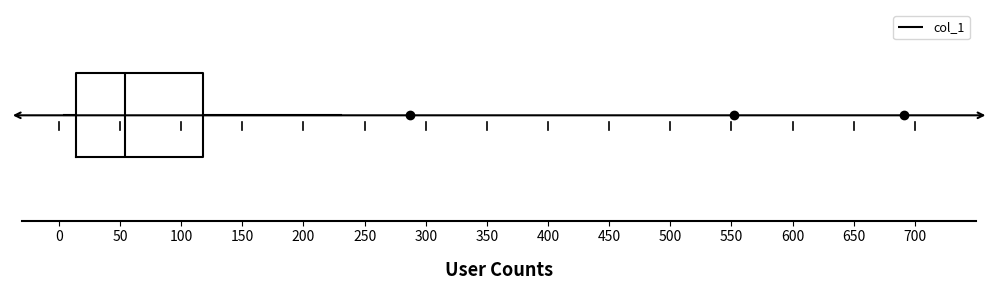

Read this box plot against the x-axis: the position of the median line, the range covered by the box, and the ends of both whiskers. The values are not printed on the chart, so give them approximately, as read against the axis.

median 55, box 15 to 120, whiskers 5 to 230